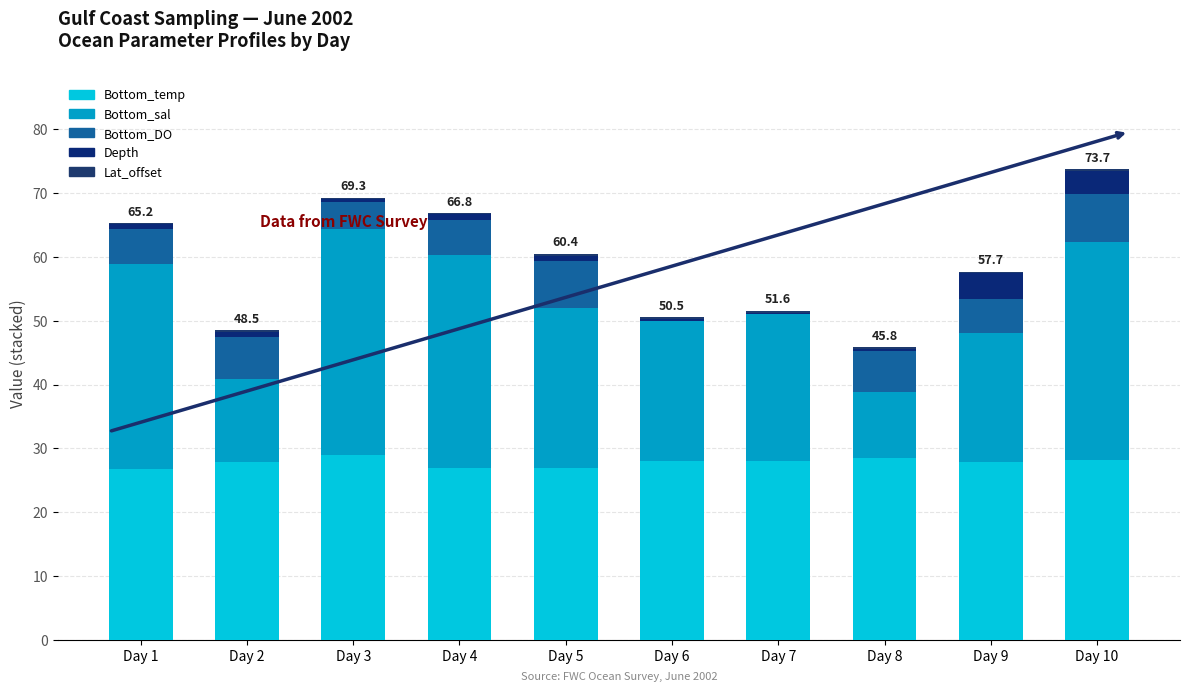

How many distinct data groups are displayed?

5